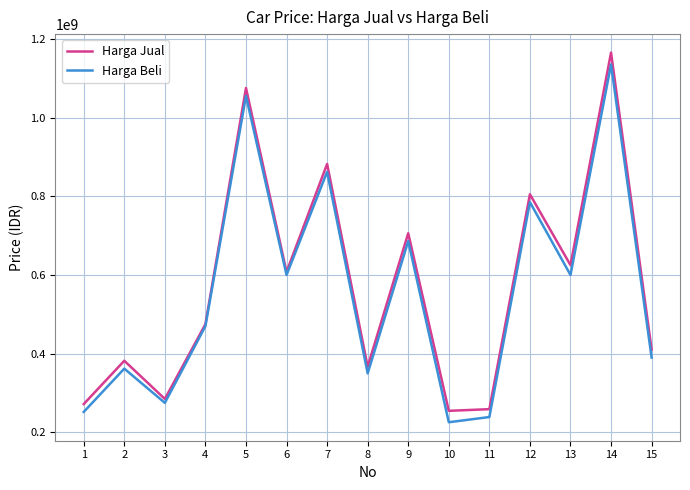

The value of Harga Beli at 8 is 350000000. True or false?

True